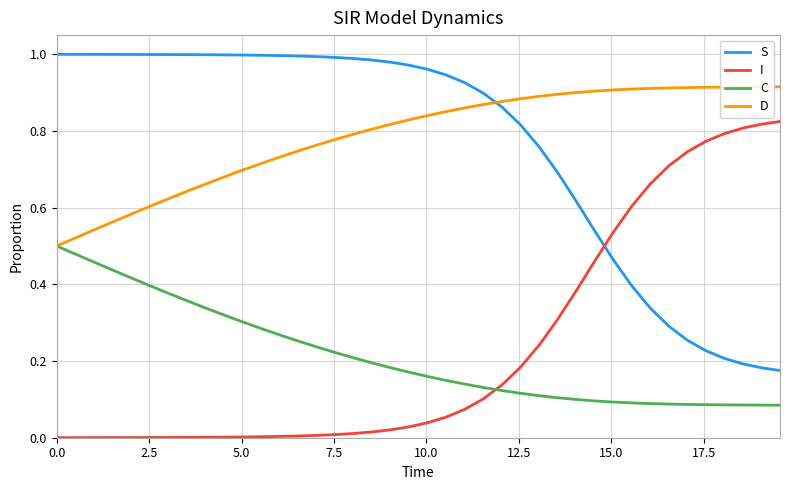

Is this an area chart (filled region under the line)?

No